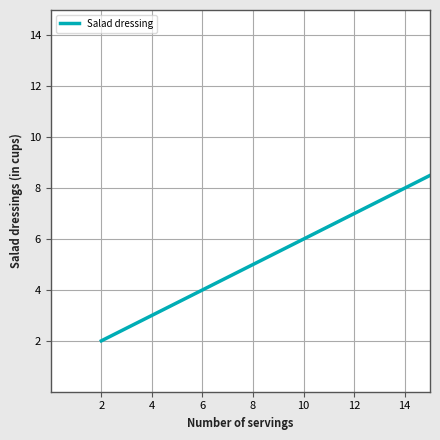

How many categories are shown in the chart?

13